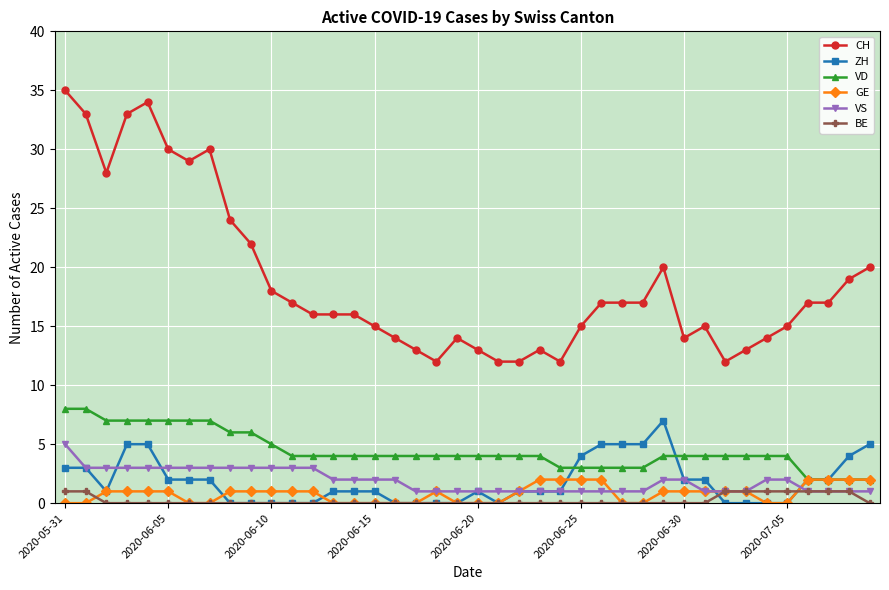

How many categories are shown in the chart?

40